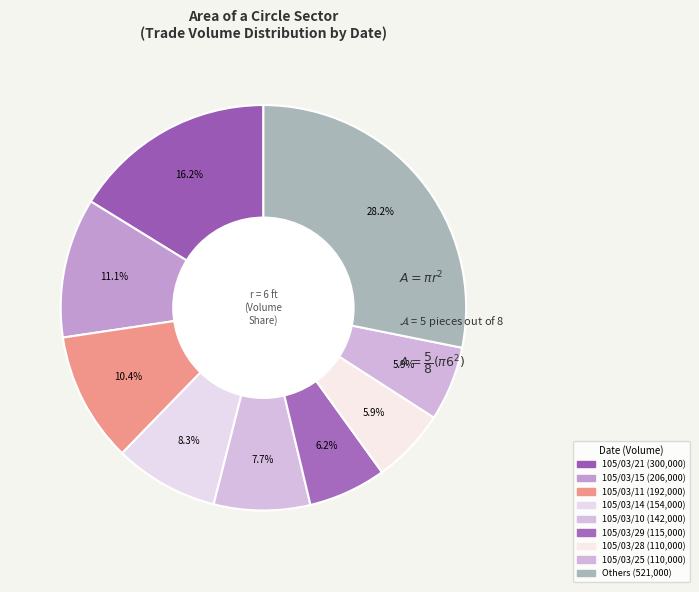

Does any single category account for the majority?

No